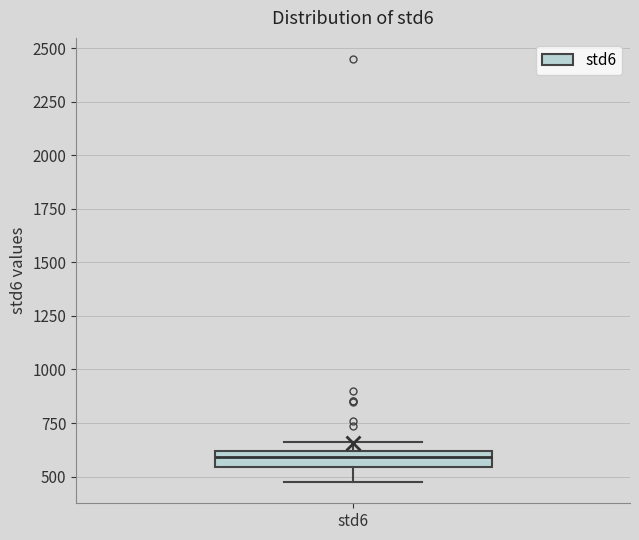

Read this box plot against the y-axis: the position of the median line, the range covered by the box, and the ends of both whiskers. The values are not printed on the chart, so give them approximately, as read against the axis.

median 600 (inside the box), box 550 to 600, whiskers 450 to 650